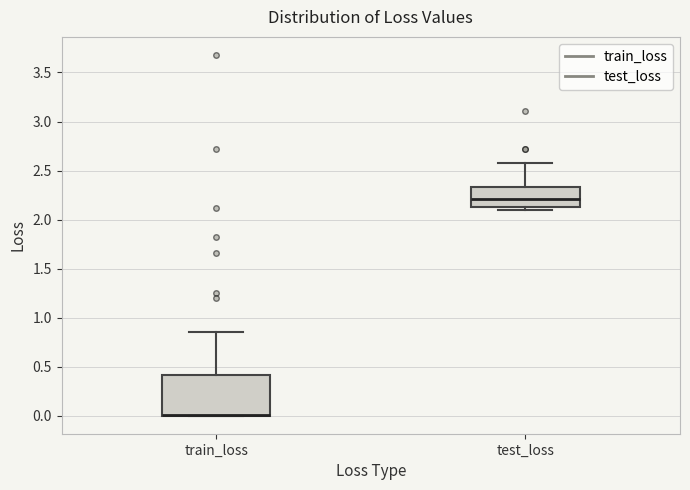

Reading left to right, read every box against the y-axis: the position of its median line, the range the box covers, and the ends of its whiskers. The values are not printed on the chart, so give them approximately, as read against the axis.

train_loss: median 0.00 (drawn on the box's lower edge), box 0.00 to 0.40, whiskers 0.00 to 0.85
test_loss: median 2.20, box 2.15 to 2.35, whiskers 2.10 to 2.60